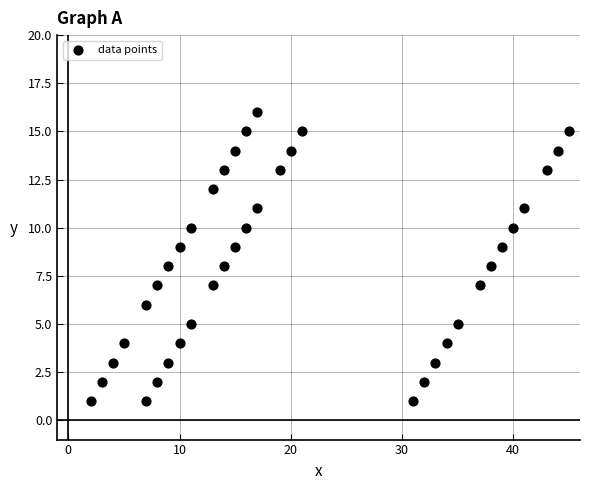

What is the range of Y values (max minus min)?

15